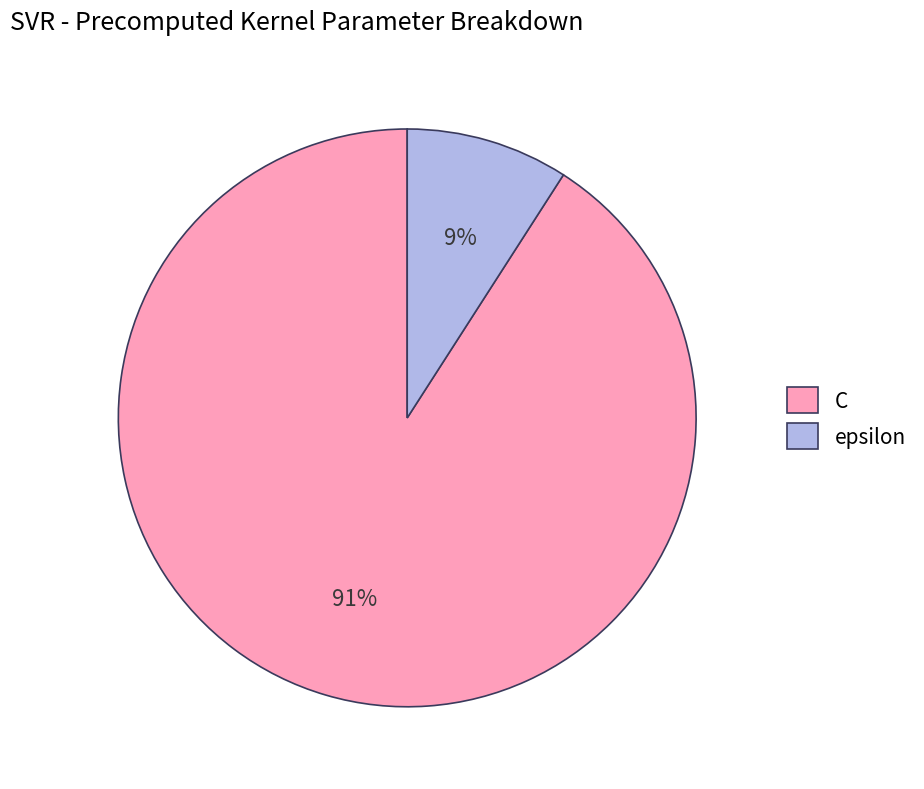

Count the number of slices in the pie.

2